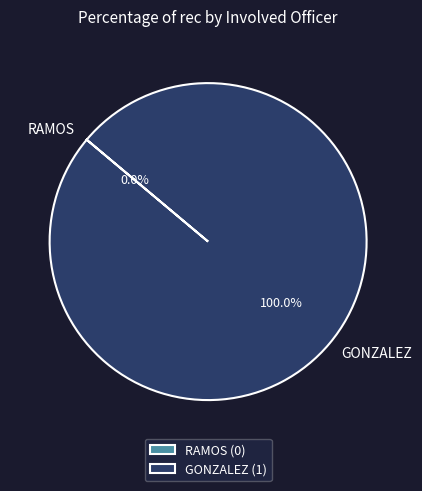

Is it true that RAMOS is 0% of the pie?

True